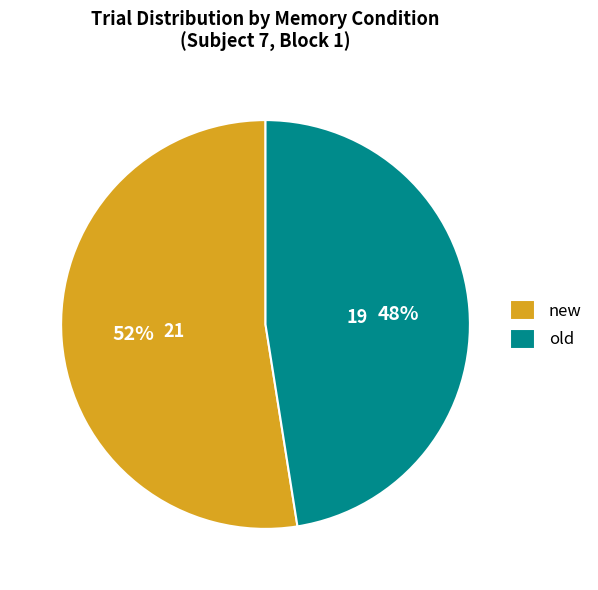

Between old and new, which is larger?

new